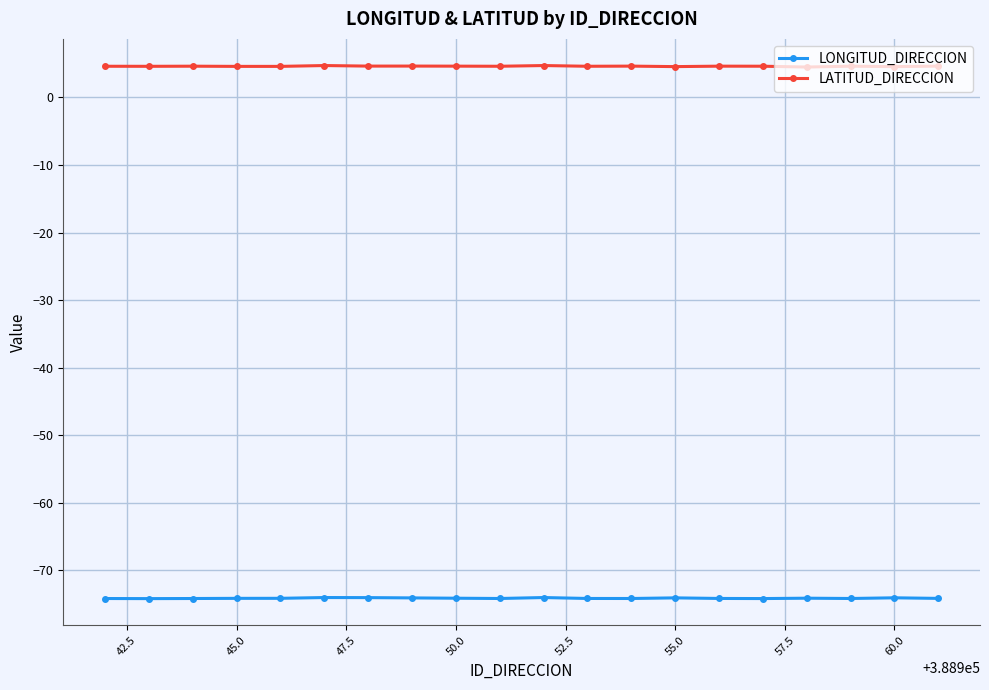

True or false: LATITUD_DIRECCION has more than 0 points higher than both neighbors.

True